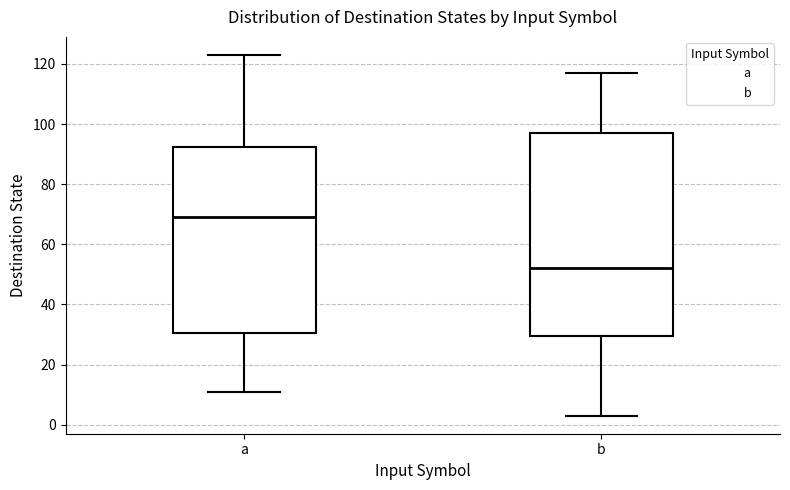

Reading left to right, read every box against the y-axis: the position of its median line, the range the box covers, and the ends of its whiskers. The values are not printed on the chart, so give them approximately, as read against the axis.

a: median 70, box 30 to 92, whiskers 12 to 124
b: median 52, box 30 to 98, whiskers 4 to 118